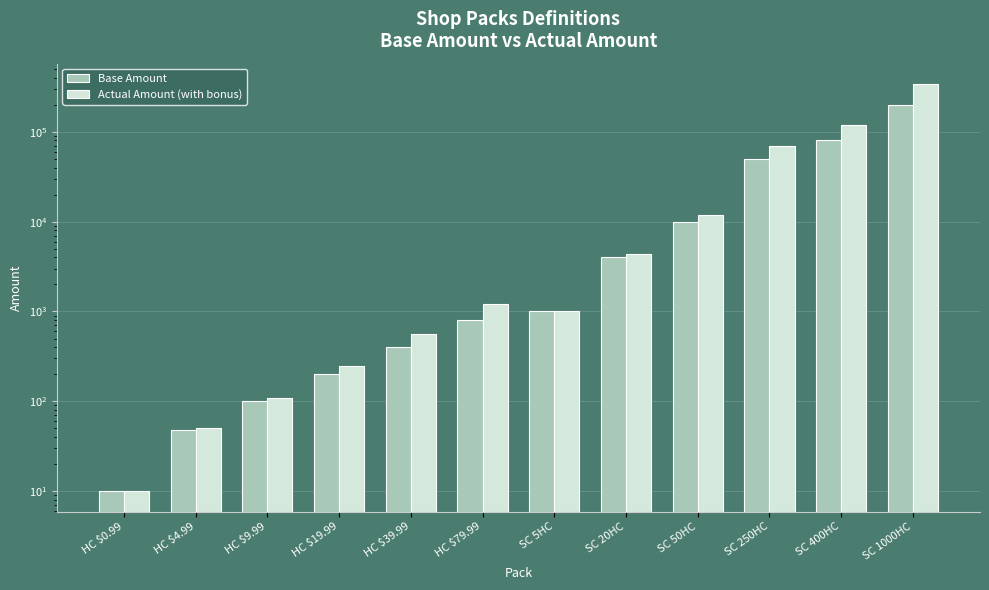

Reading right to left, extract all data points from this chart.

Base Amount: 200000	80000	50000	10000	4000	1000	800	400	200	100	48	10
Actual Amount (with bonus): 340000	120000	70000	12000	4400	1000	1200	560	250	110	50	10